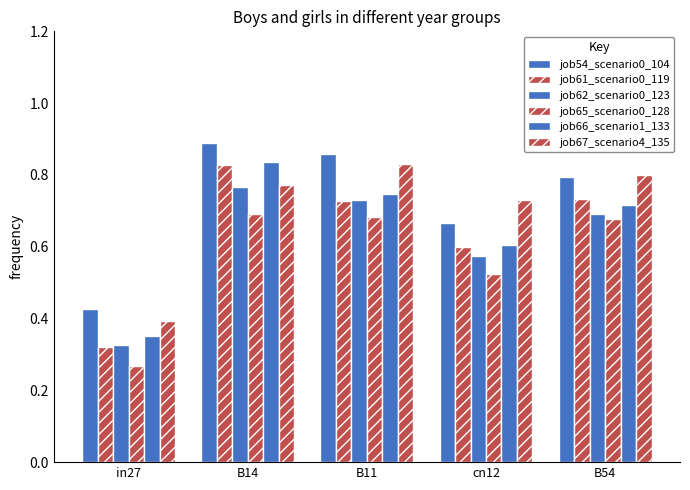

How many bars are there in each group?

6